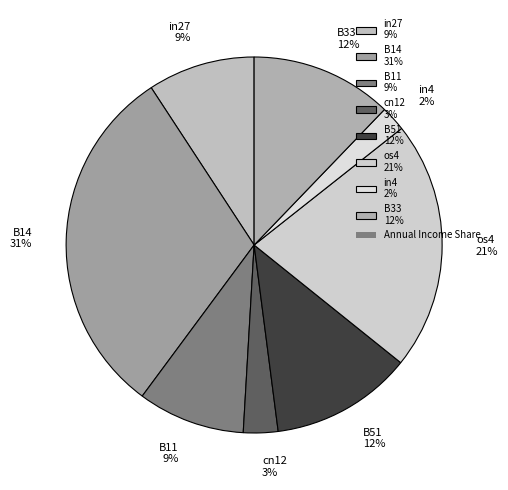

Do os4 21% and cn12 3% together represent more than half of the pie?

No